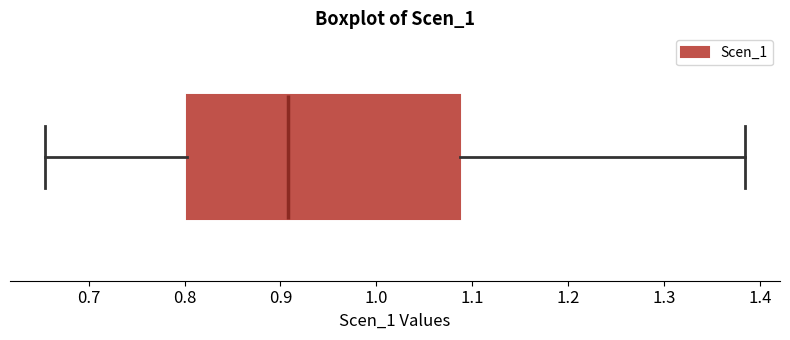

Transcribe this box plot: give where the median line is, the range the box spans, and where the two whiskers end, as read against the x-axis. The values are not printed on the chart, so give them approximately, as read against the axis.

median 0.91, box 0.80 to 1.09, whiskers 0.65 to 1.38